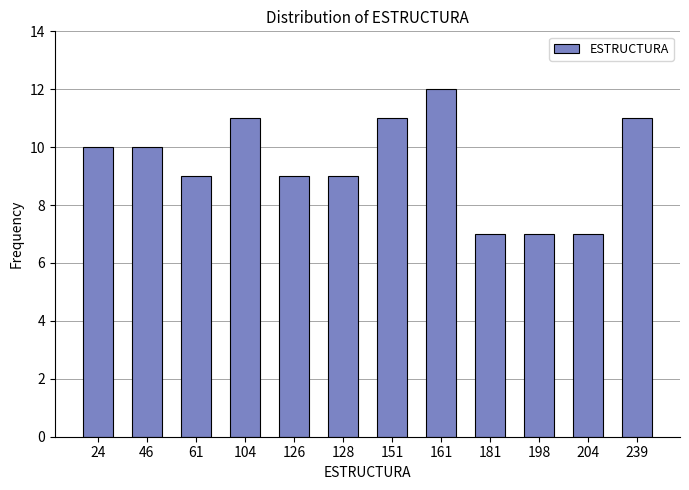

Reading left to right, transcribe all the data shown in this chart.

10	10	9	11	9	9	11	12	7	7	7	11